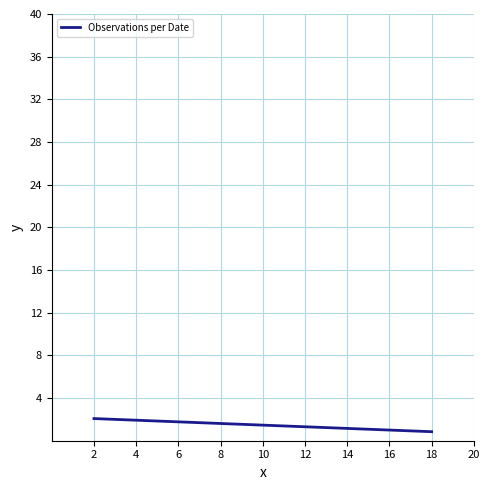

What is the maximum value shown in the chart?

2.1